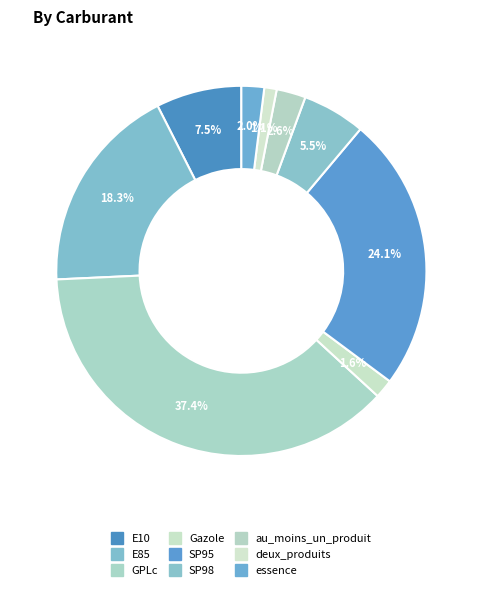

Rank the categories by value from highest to lowest.

GPLc, SP95, E85, E10, SP98, au_moins_un_produit, essence, Gazole, deux_produits